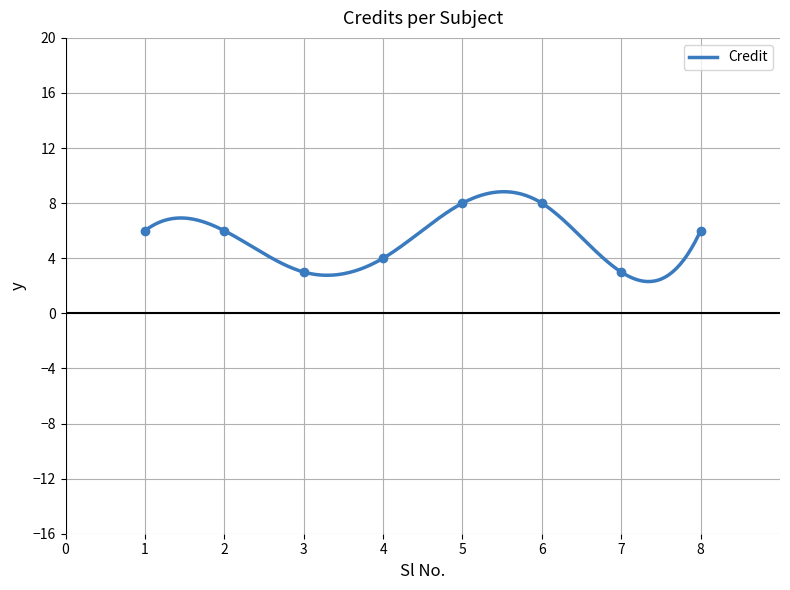

List the labels in order of value, smallest first.

3, 7, 4, 1, 2, 8, 5, 6